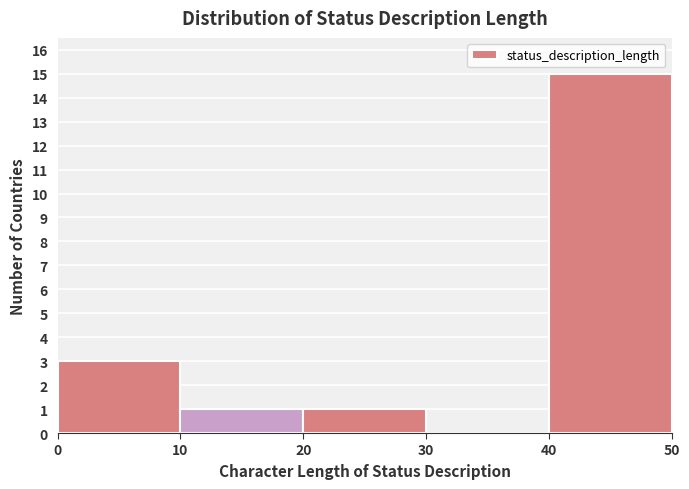

How tall is the bar that spans 40 to 50 on the x-axis? The values are not printed on the chart, so give them approximately, as read against the axis.

15